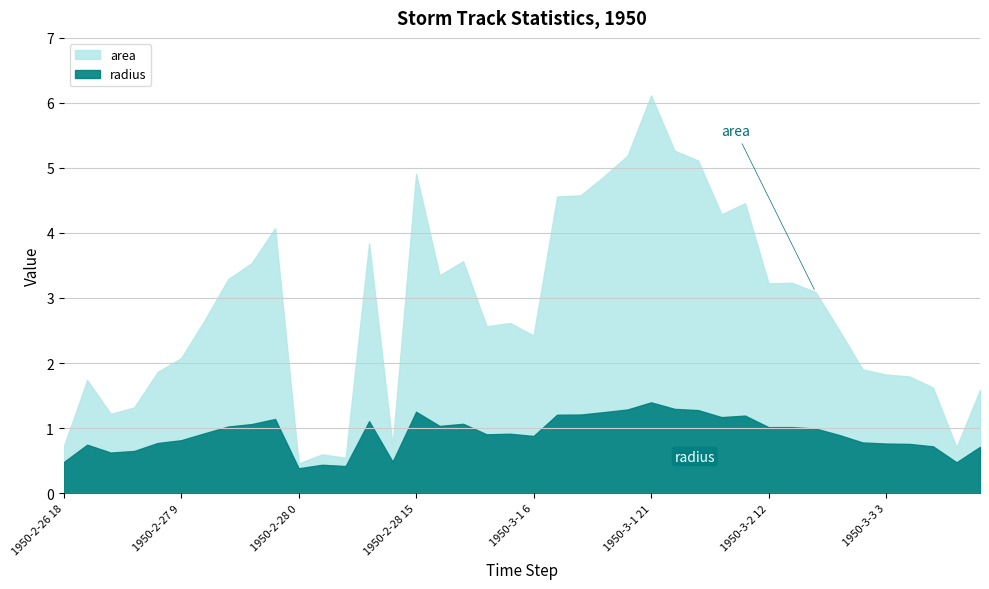

Which series has the largest range (max minus min)?

area